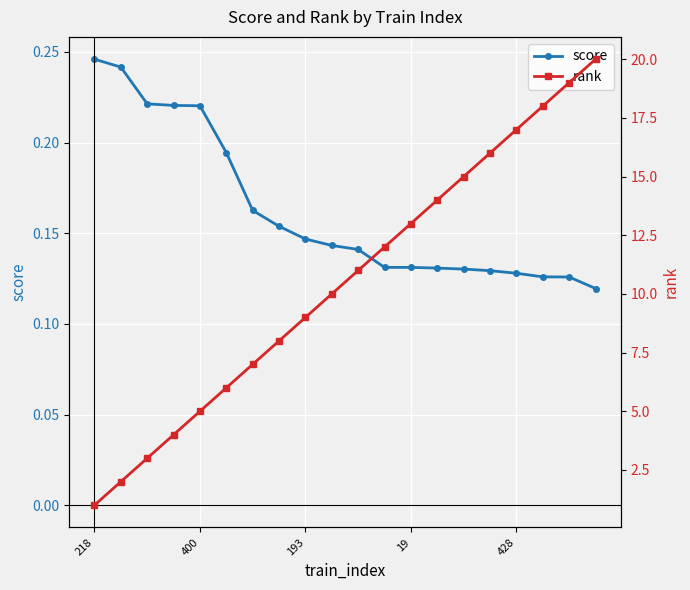

How many score values are between 0 and 1?

20